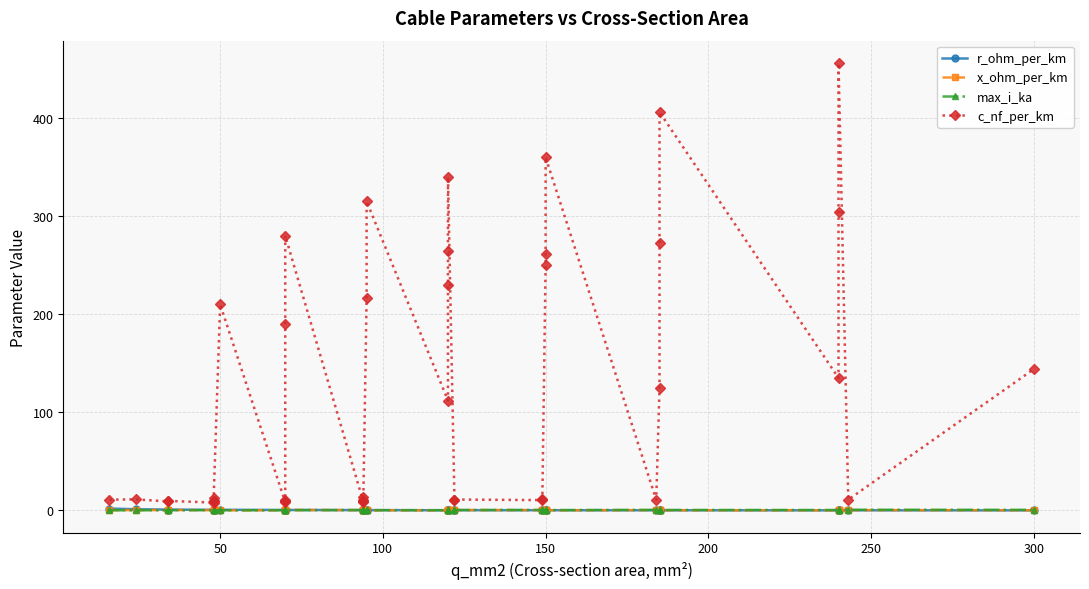

Reading left to right, extract all data points from this chart.

r_ohm_per_km: 1.9	1.2	0.8	0.8	0.6	0.6	0.6	0.6	0.6	0.4	0.4	0.4	0.4	0.4	0.3	0.3	0.3	0.3	0.3	0.3	0.2	0.2	0.3	0.3	0.2	0.2	0.2	0.2	0.2	0.2	0.2	0.2	0.1	0.2	0.2	0.1	0.1	0.1	0.1	0.1
x_ohm_per_km: 0.3	0.3	0.4	0.4	0.3	0.3	0.4	0.5	0.1	0.1	0.1	0.3	0.4	0.5	0.3	0.3	0.3	0.4	0.1	0.1	0.1	0.1	0.1	0.2	0.3	0.3	0.3	0.3	0.1	0.1	0.1	0.3	0.1	0.1	0.2	0.1	0.1	0.1	0.3	0.1
max_i_ka: 0.1	0.1	0.2	0.2	0.2	0.2	0.2	0.2	0.1	0.2	0.2	0.3	0.3	0.3	0.3	0.3	0.3	0.3	0.2	0.3	0.2	0.3	0.3	0.4	0.4	0.4	0.5	0.5	0.3	0.3	0.3	0.5	0.4	0.4	0.5	0.4	0.4	0.5	0.6	0.6
c_nf_per_km: 11.0	11.2	9.2	9.7	8.0	9.5	10.1	12.2	210.0	8.4	9.7	10.4	190.0	280.0	8.7	10.0	10.8	13.2	216.0	315.0	112.0	230.0	264.0	340.0	10.3	11.1	10.5	11.2	250.0	261.0	360.0	10.8	125.0	273.0	406.0	135.0	304.0	456.0	11.0	144.0